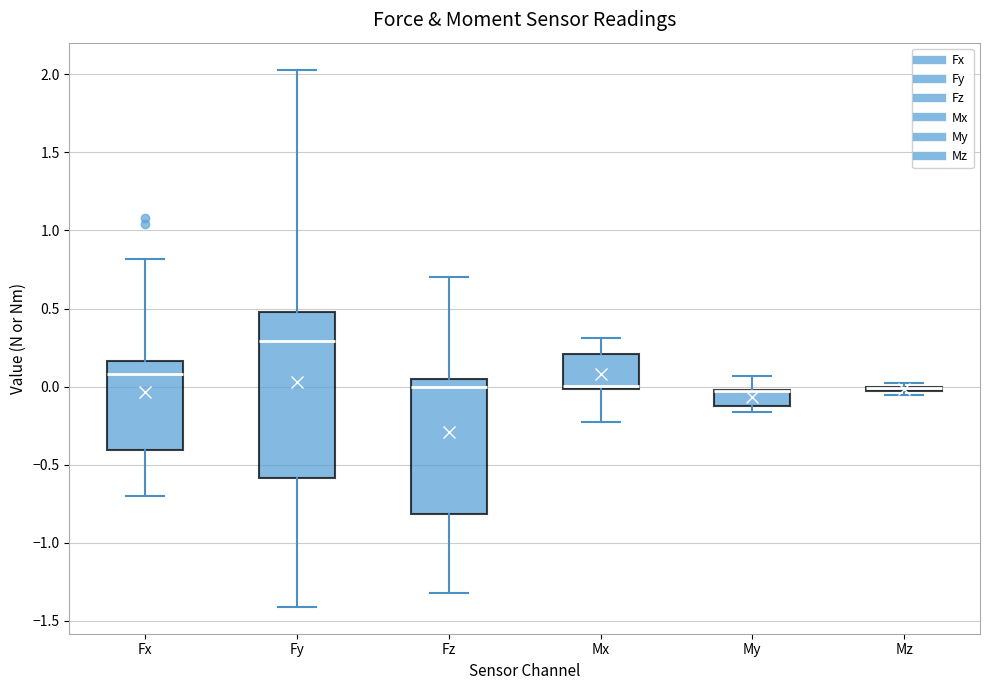

Where does the lower whisker of the box for Fy end on the y-axis? The values are not printed on the chart, so give them approximately, as read against the axis.

-1.40